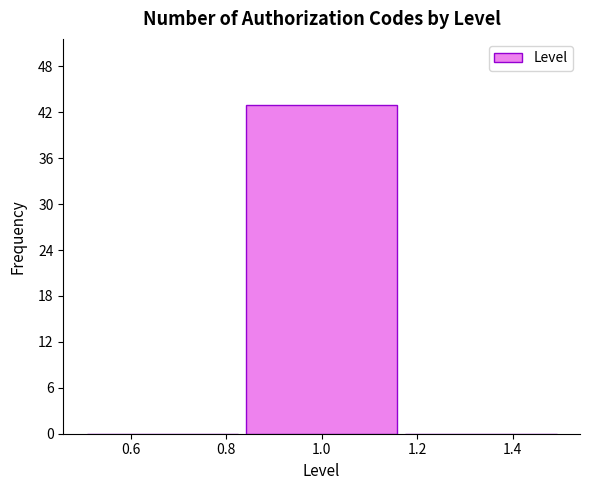

Reading left to right, list every bar in this chart as the range it spans on the x-axis followed by its height. Neither the bar edges nor the heights are printed on the chart, so give them approximately, as read against the axes.

0.50 to 0.84: 0
0.84 to 1.16: 43
1.16 to 1.50: 0